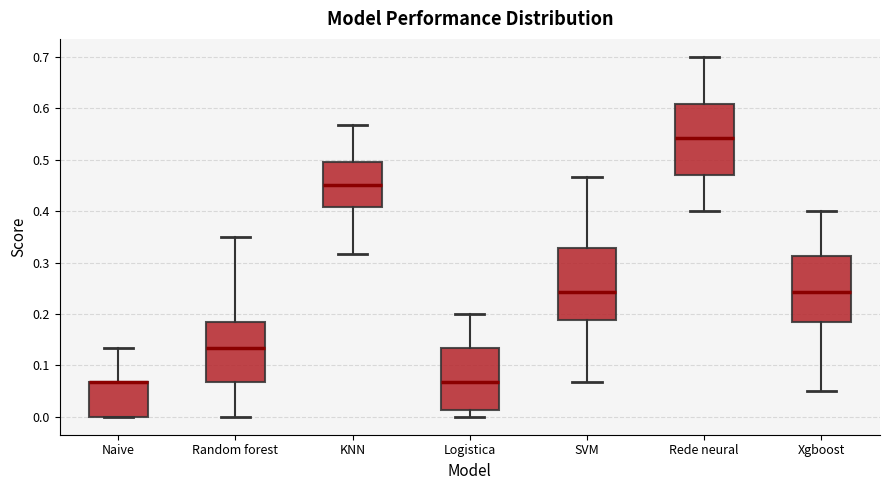

Where does the upper whisker of the box for KNN end on the y-axis? The values are not printed on the chart, so give them approximately, as read against the axis.

0.57